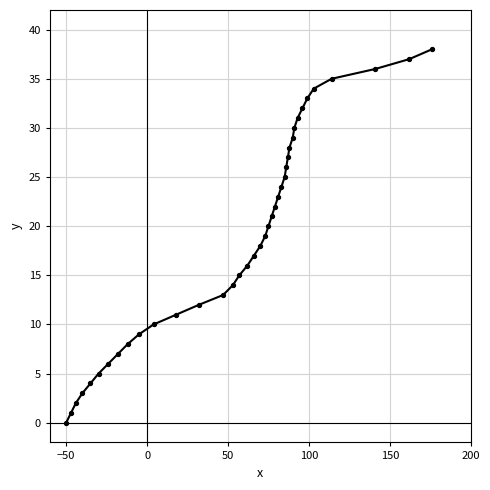

What is the maximum value shown in the chart?

38